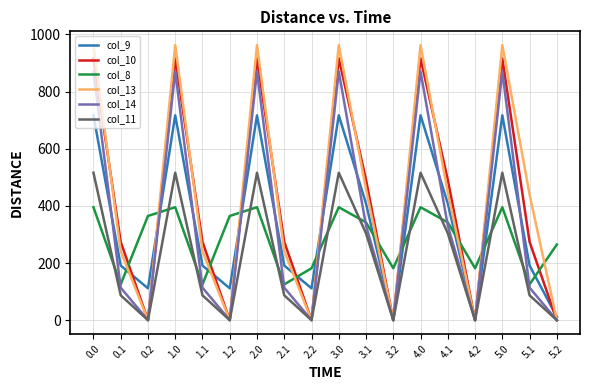

How many interior local valleys does the col_8 series have?

6